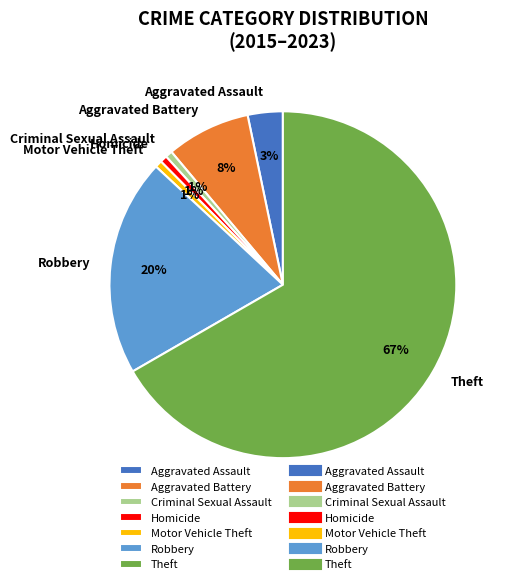

Which category has the biggest portion of the pie?

Theft